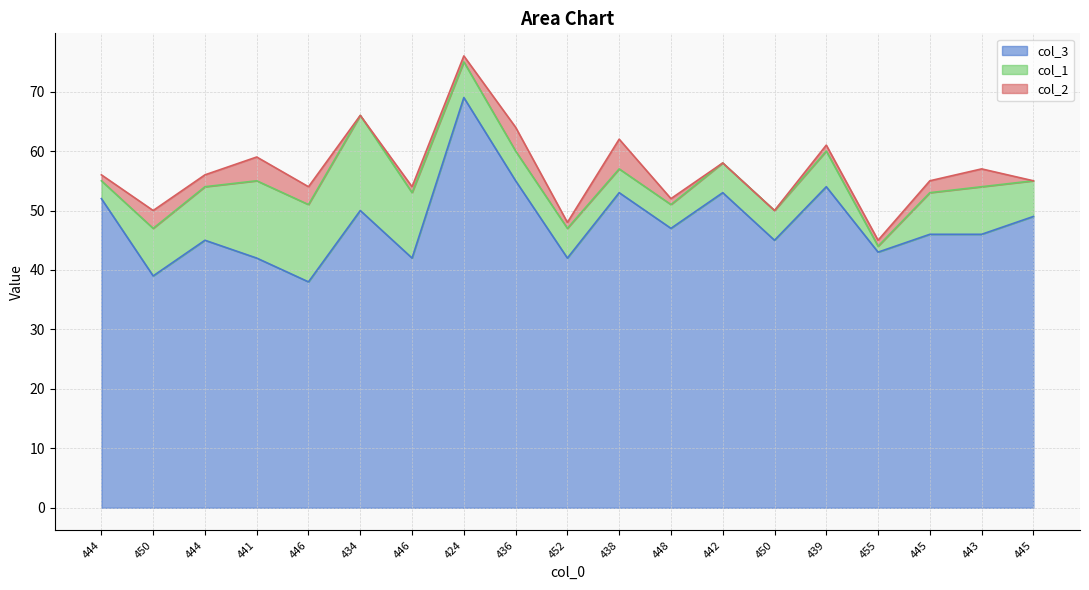

True or false: col_3 and col_1 cross at least once.

False